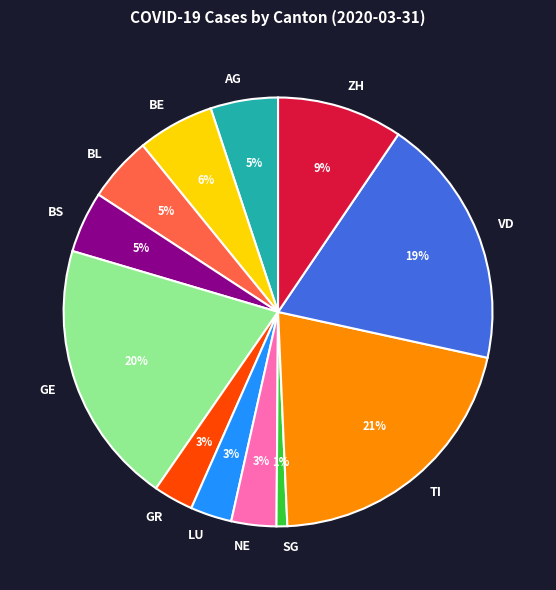

To the nearest percent, what is the average slice percentage?

8%